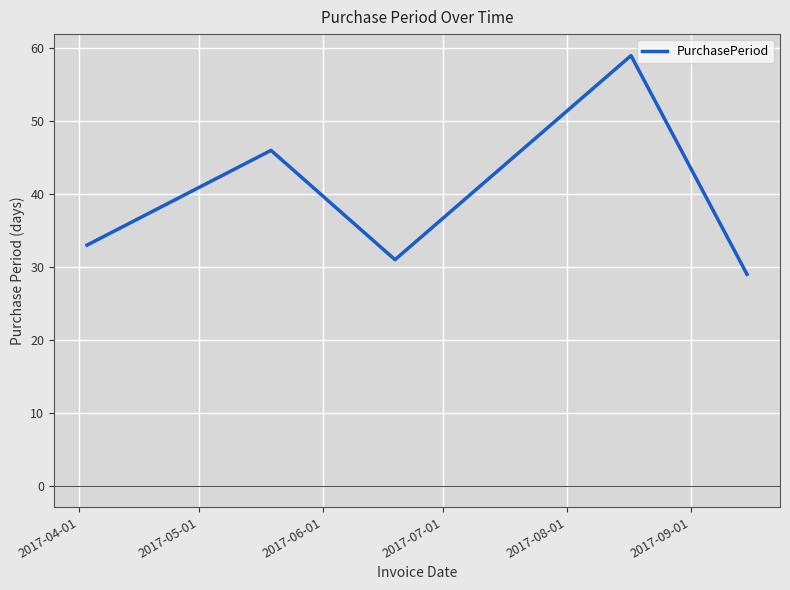

What is the minimum value shown in the chart?

29